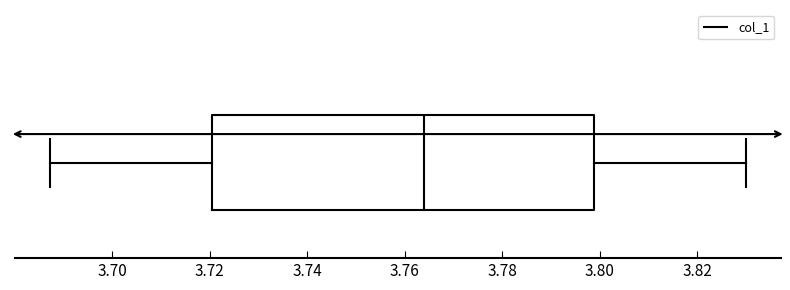

Transcribe this box plot: give where the median line is, the range the box spans, and where the two whiskers end, as read against the x-axis. The values are not printed on the chart, so give them approximately, as read against the axis.

median 3.764, box 3.720 to 3.798, whiskers 3.688 to 3.830